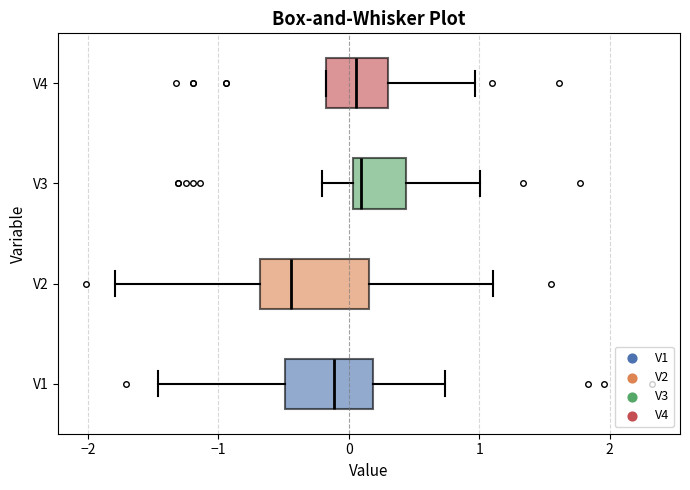

Which box has the furthest to the left median line?

V2